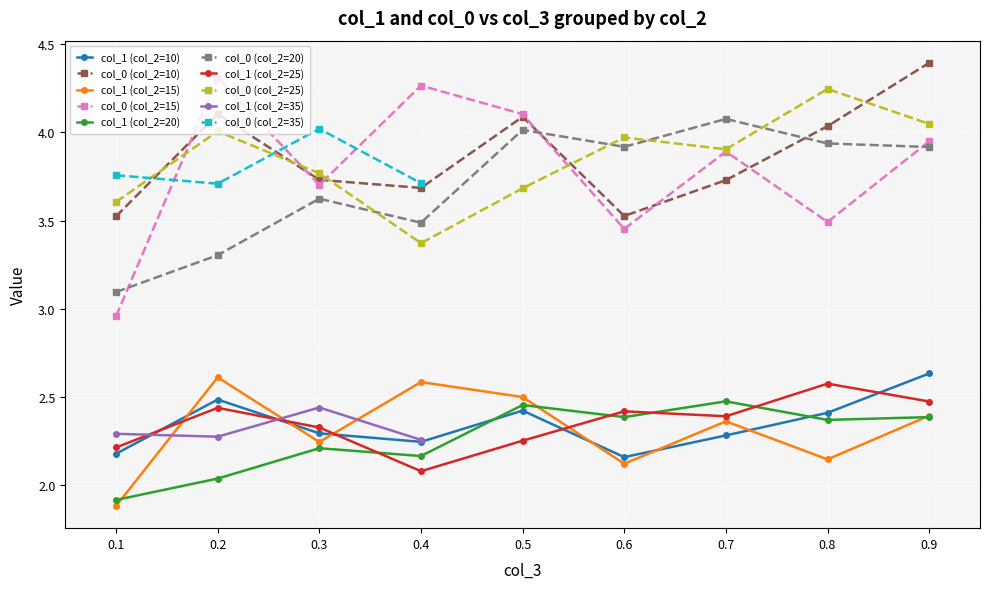

Which category has the highest value in the col_1 (col_2=10) series?

0.9